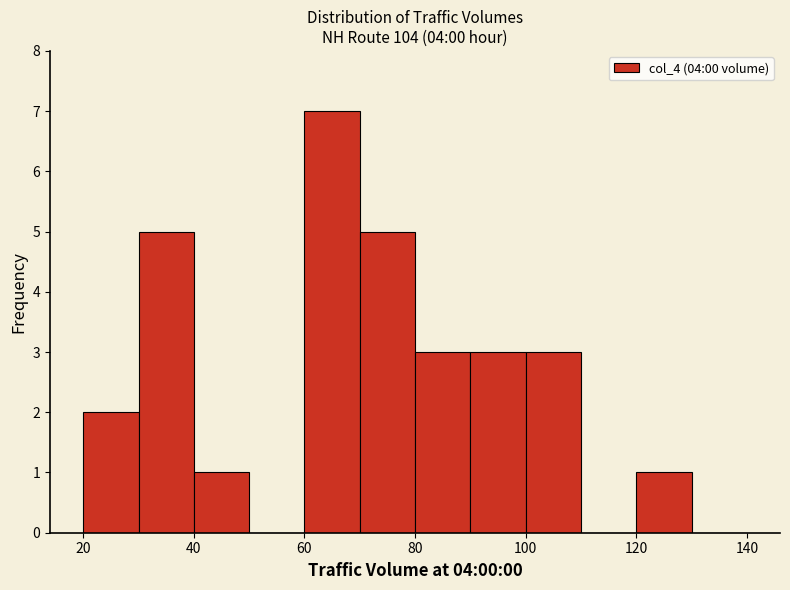

Reading left to right, list every bar in this chart as the range it spans on the x-axis followed by its height. The values are not printed on the chart, so give them approximately, as read against the axis.

20 to 30: 2
30 to 40: 5
40 to 50: 1
50 to 60: 0
60 to 70: 7
70 to 80: 5
80 to 90: 3
90 to 100: 3
100 to 110: 3
110 to 120: 0
120 to 130: 1
130 to 140: 0